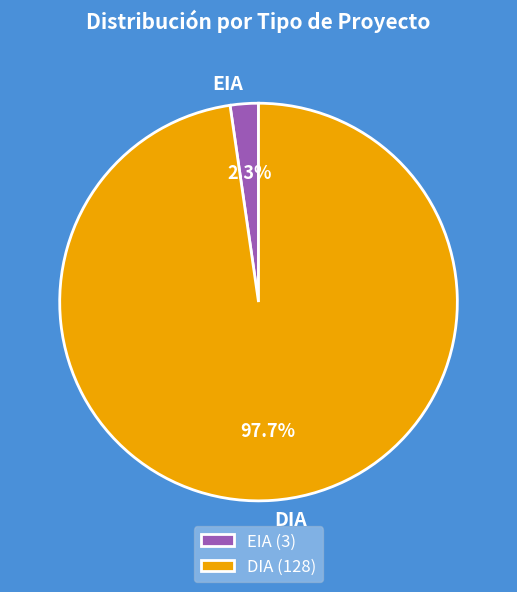

Between EIA and DIA, which is larger?

DIA